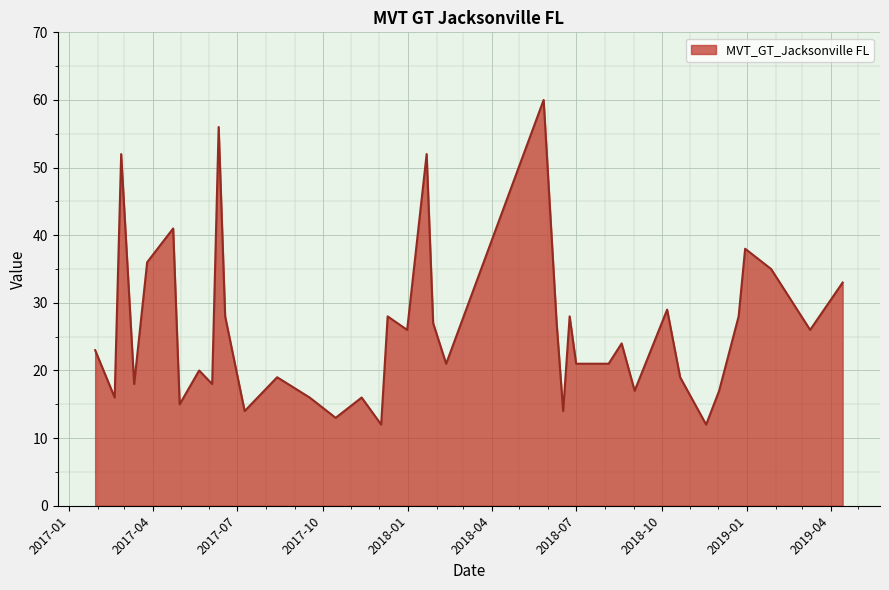

What is the maximum value shown in the chart?

60